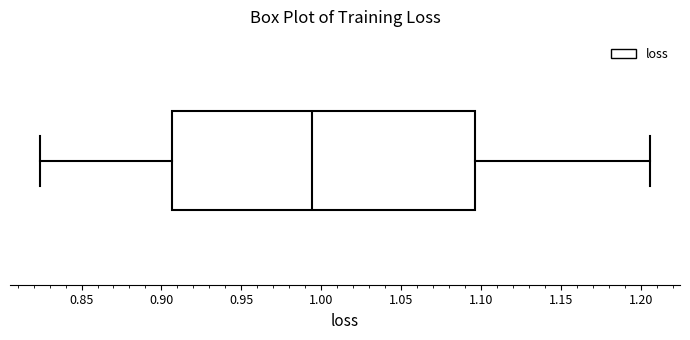

Transcribe this box plot: give where the median line is, the range the box spans, and where the two whiskers end, as read against the x-axis. The values are not printed on the chart, so give them approximately, as read against the axis.

median 0.995, box 0.905 to 1.095, whiskers 0.825 to 1.205